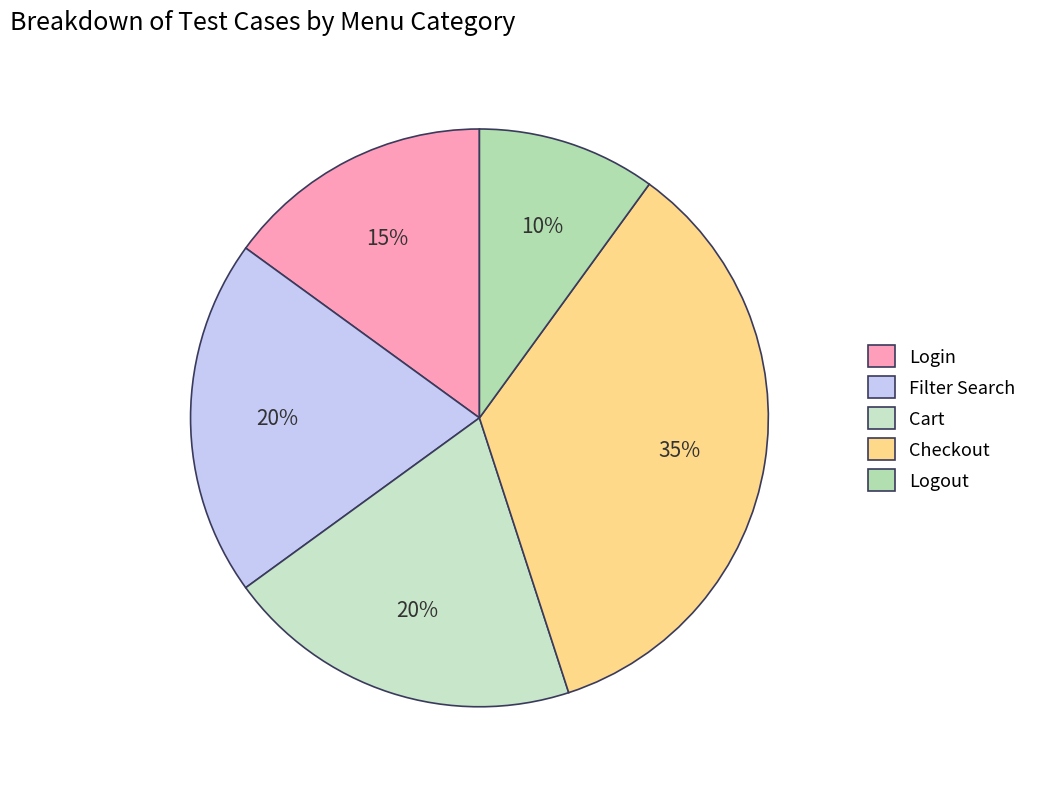

What percentage do Login and Cart together represent?

35.0%